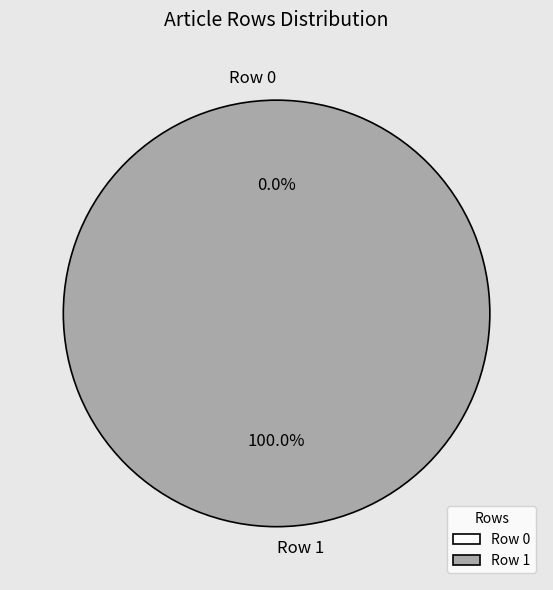

True or false: Row 0 accounts for 1% of the total.

False